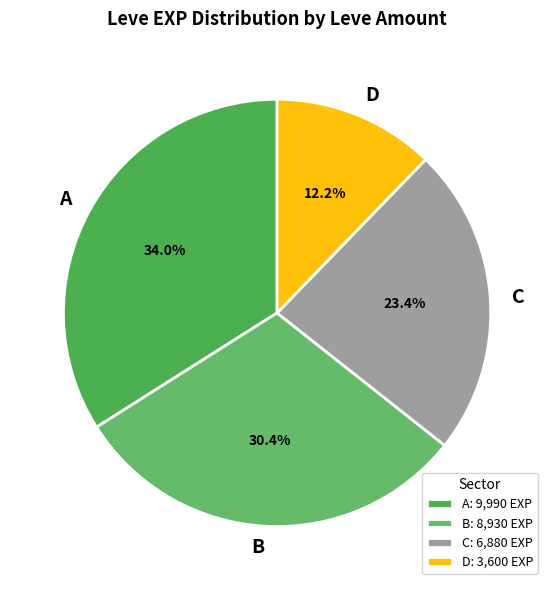

Is there any slice that represents more than half of the pie?

No